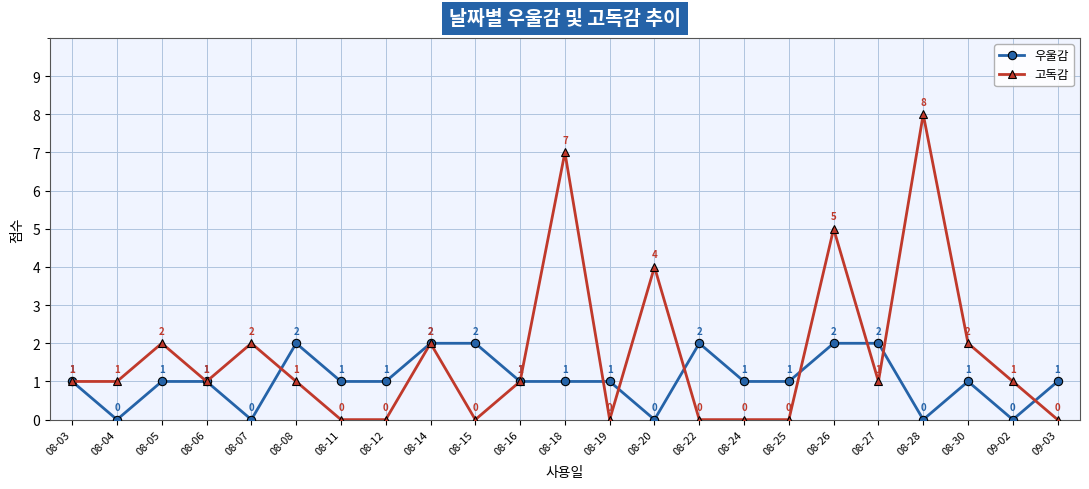

Is the value of 고독감 at 08-12 greater than the value of 우울감 at 08-12?

No